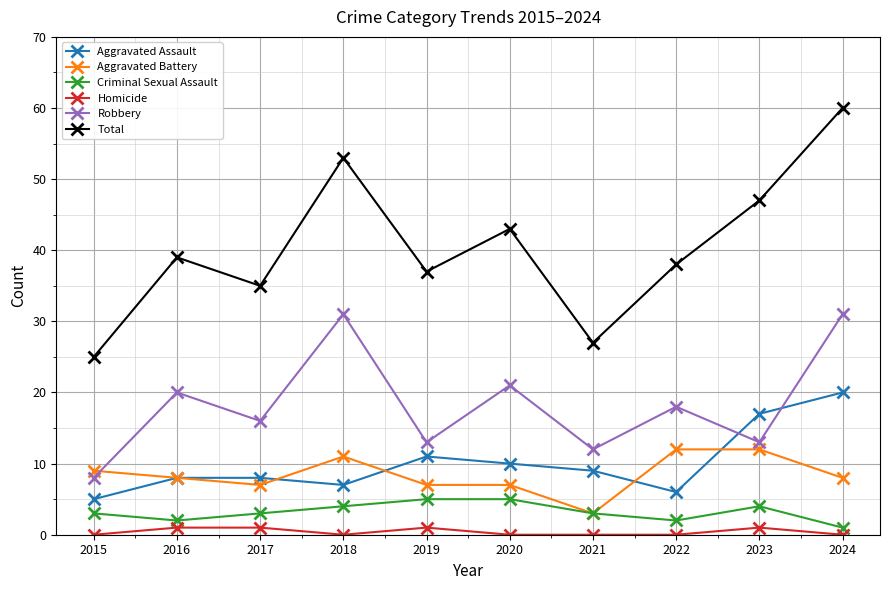

How many lines are shown in the chart?

6